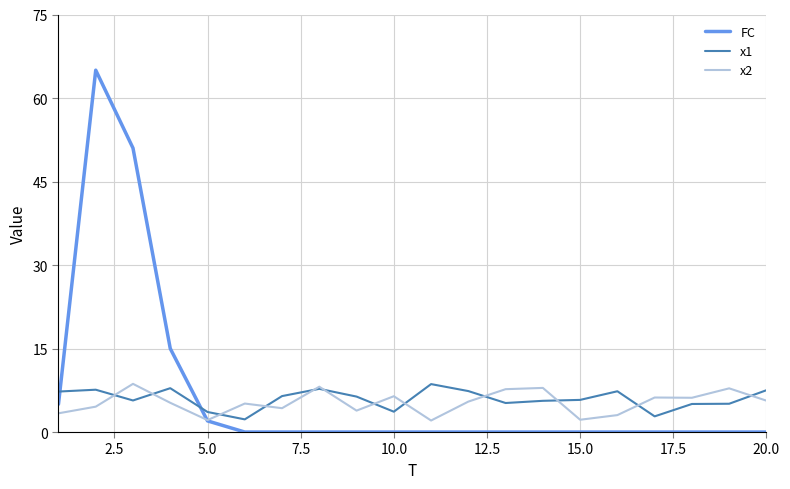

What is the lowest value of the x1 series?

2.3